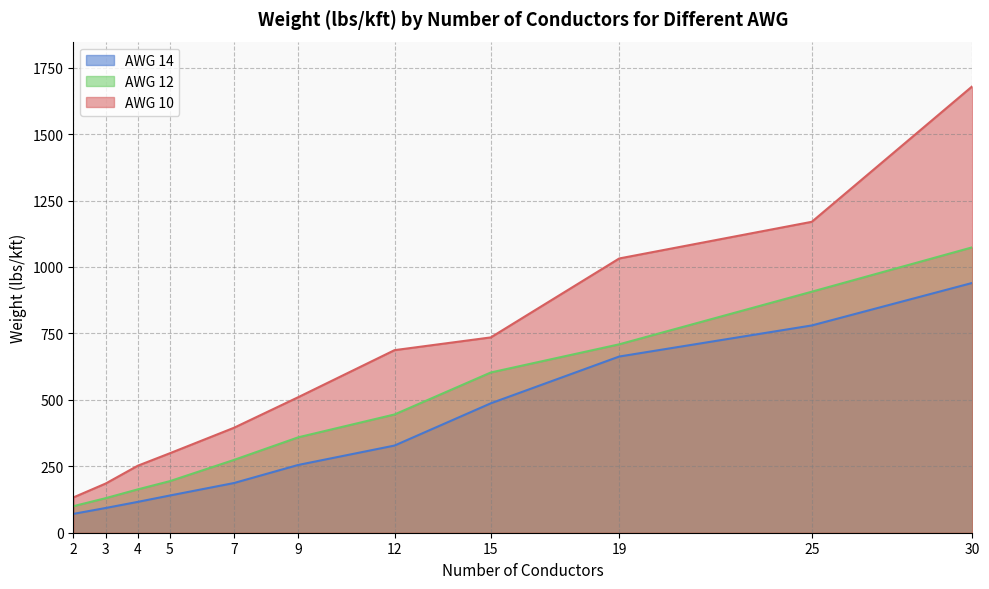

At how many categories does at least one series exceed 633?

5